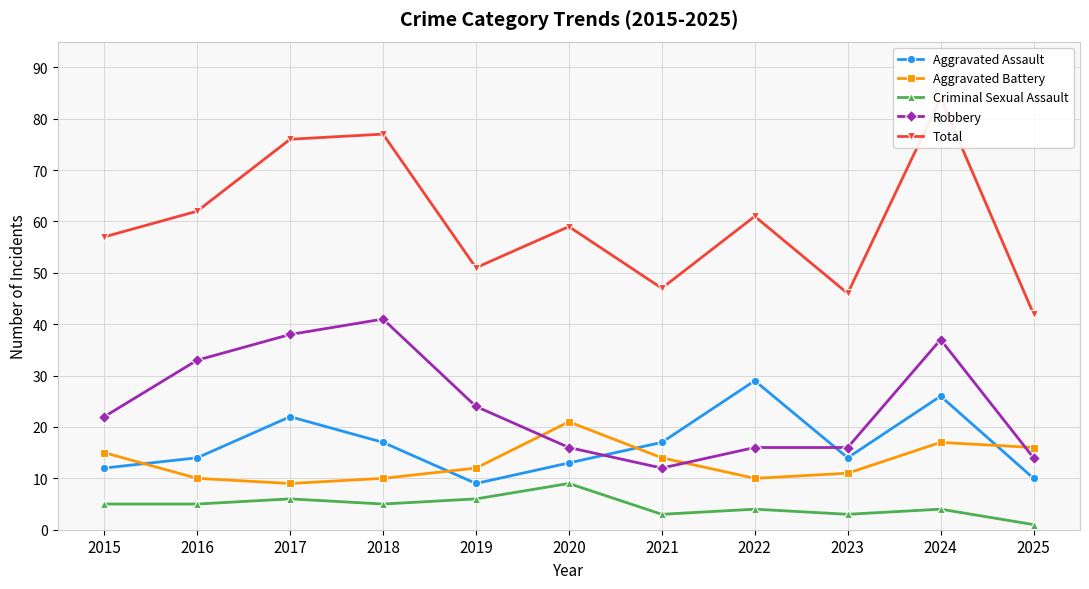

Reading right to left, what are all the values shown in this chart?

Aggravated Assault: 2025=10	2024=26	2023=14	2022=29	2021=17	2020=13	2019=9	2018=17	2017=22	2016=14	2015=12
Aggravated Battery: 2025=16	2024=17	2023=11	2022=10	2021=14	2020=21	2019=12	2018=10	2017=9	2016=10	2015=15
Criminal Sexual Assault: 2025=1	2024=4	2023=3	2022=4	2021=3	2020=9	2019=6	2018=5	2017=6	2016=5	2015=5
Robbery: 2025=14	2024=37	2023=16	2022=16	2021=12	2020=16	2019=24	2018=41	2017=38	2016=33	2015=22
Total: 2025=42	2024=84	2023=46	2022=61	2021=47	2020=59	2019=51	2018=77	2017=76	2016=62	2015=57